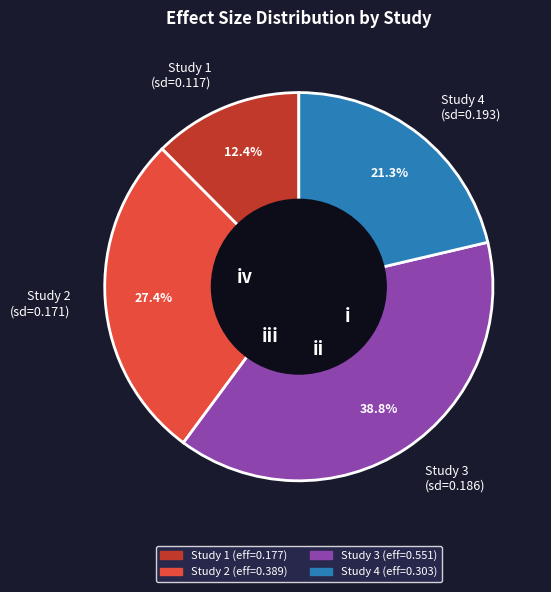

How many segments does this pie chart have?

4